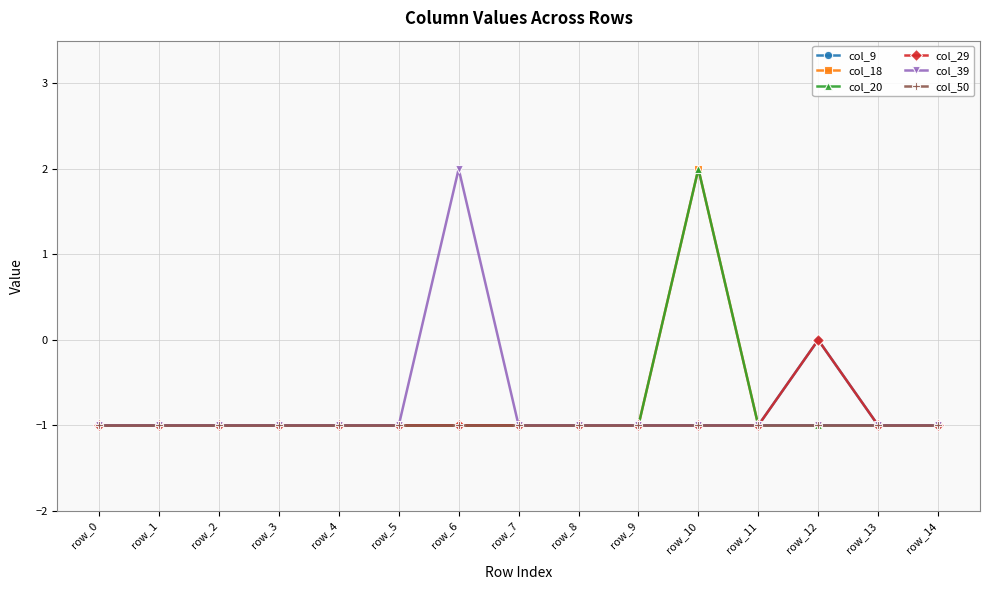

List the labels in order of col_18 value, smallest first.

row_0, row_1, row_2, row_3, row_4, row_5, row_6, row_7, row_8, row_9, row_11, row_12, row_13, row_14, row_10